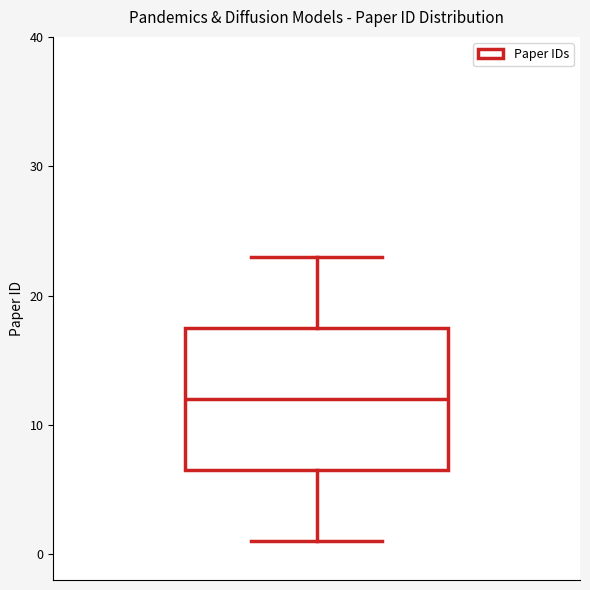

Where is the lower edge of the box on the y-axis? The values are not printed on the chart, so give them approximately, as read against the axis.

7